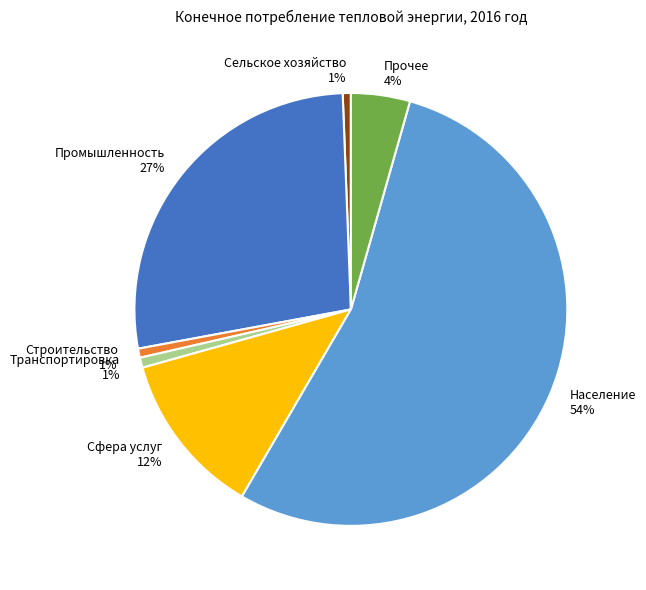

True or false: Строительство accounts for 10% of the total.

False